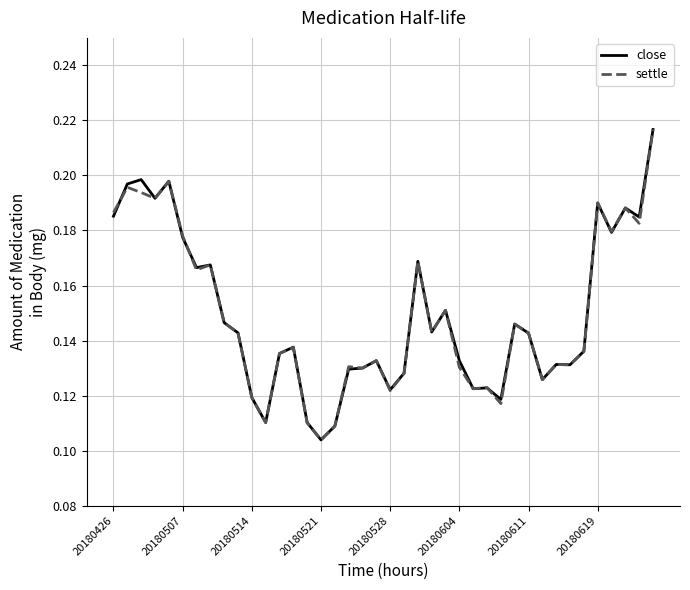

At which category is the sum across all series the highest?

39